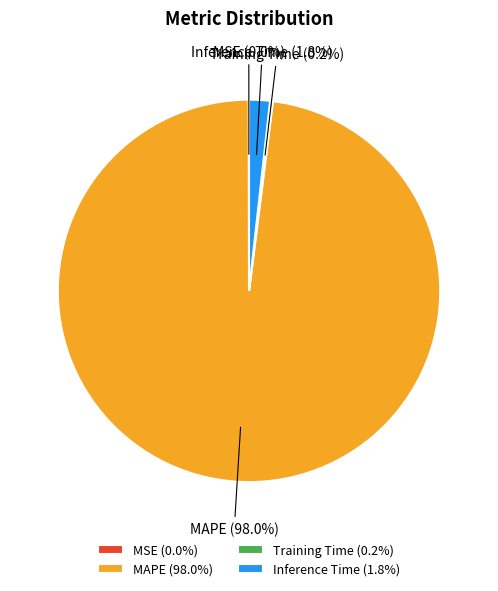

Does MAPE represent more than half of the total?

Yes